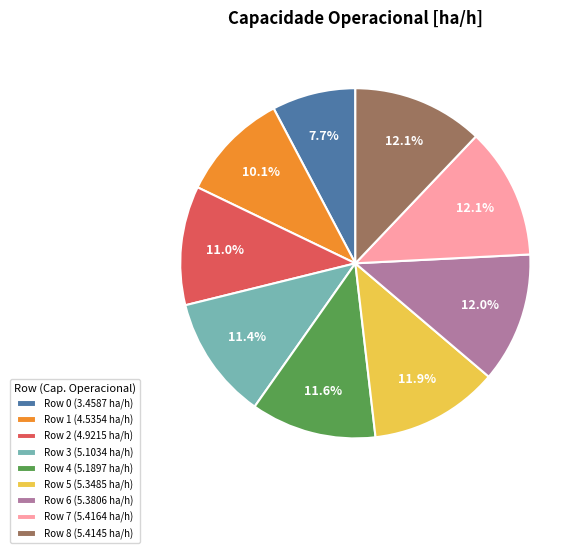

How many slices are in this pie chart?

9